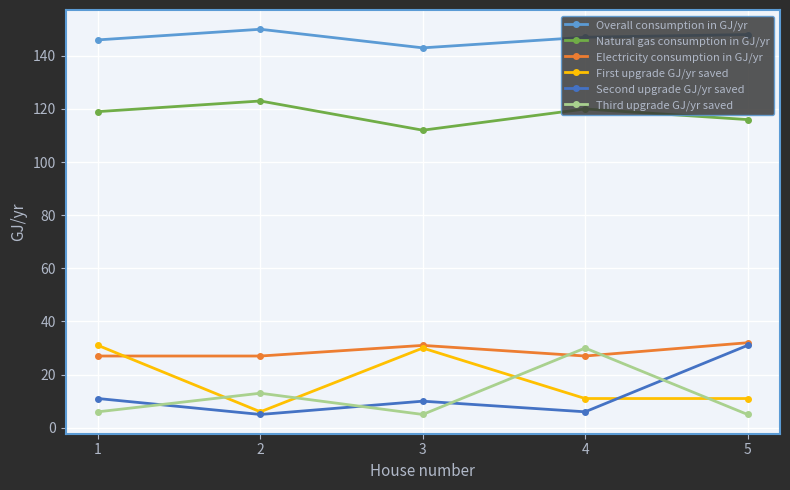

Is it true that Second upgrade GJ/yr saved equals 31 at 5?

True